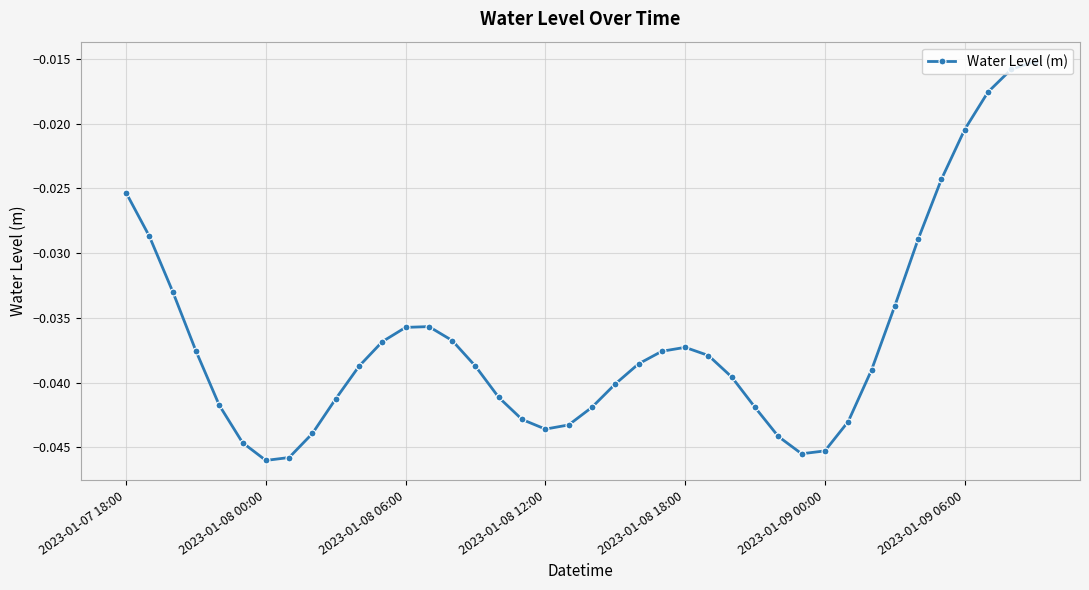

How many points are lower than both their immediate neighbors (excluding endpoints)?

3